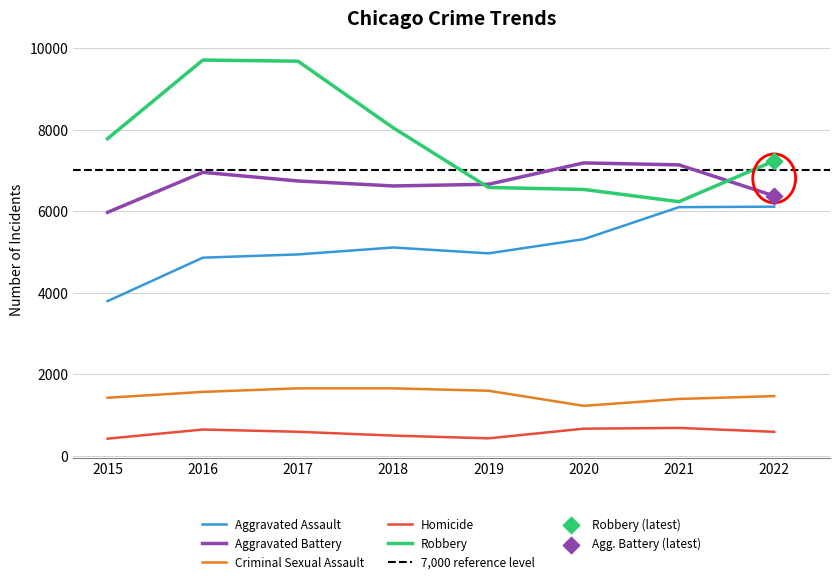

Which series reaches the minimum Y coordinate?

Homicide